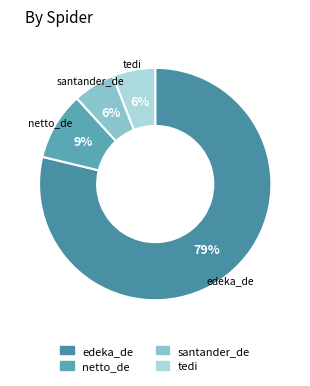

Between netto_de and tedi, which is larger?

netto_de